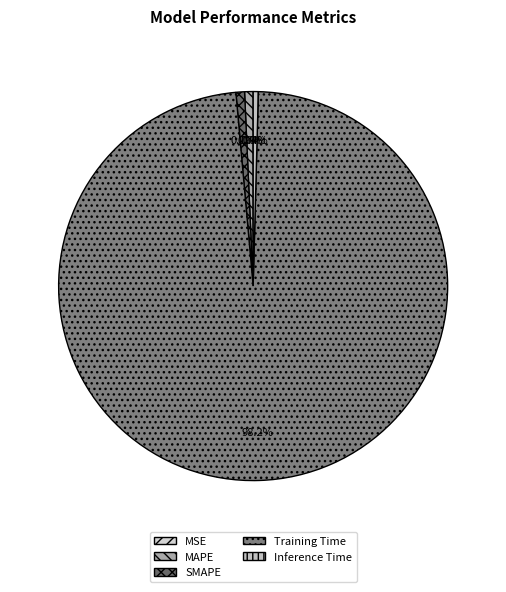

Which slice is the smallest?

MSE